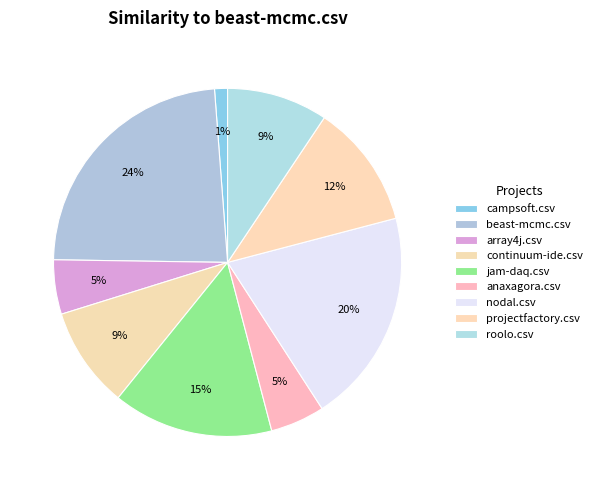

What percentage is the array4j.csv slice, to the nearest percent?

5%